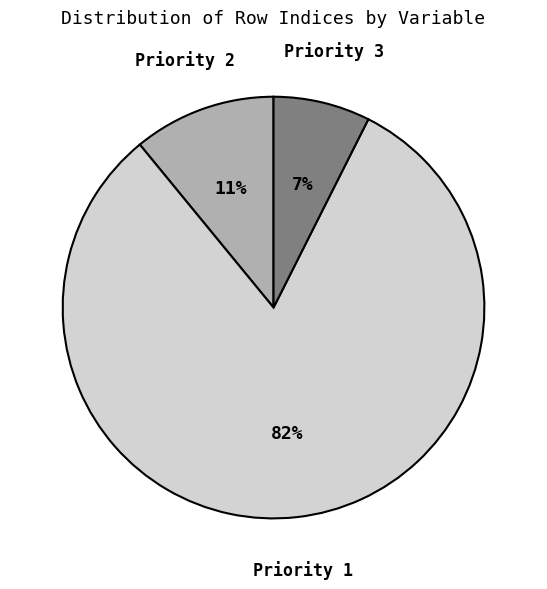

Between Priority 2 and Priority 1, which is larger?

Priority 1